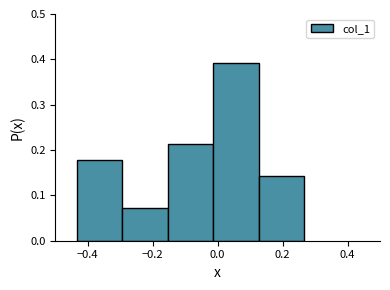

Which range on the x-axis has the tallest bar?

-0.02 to 0.12